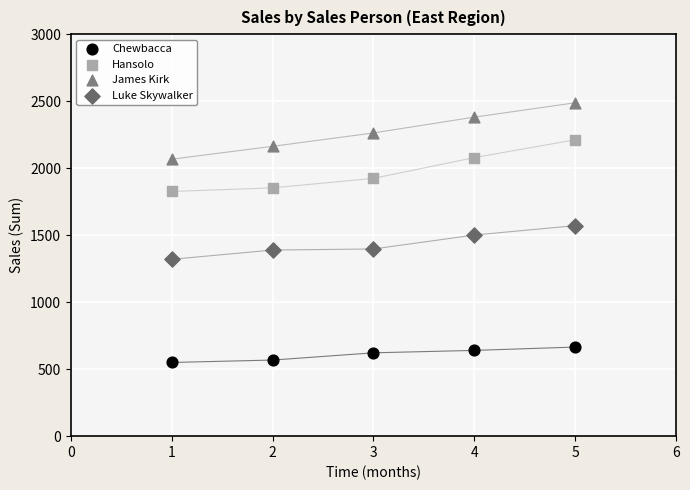

Across all data points, what is the range of X values (max minus min)?

4